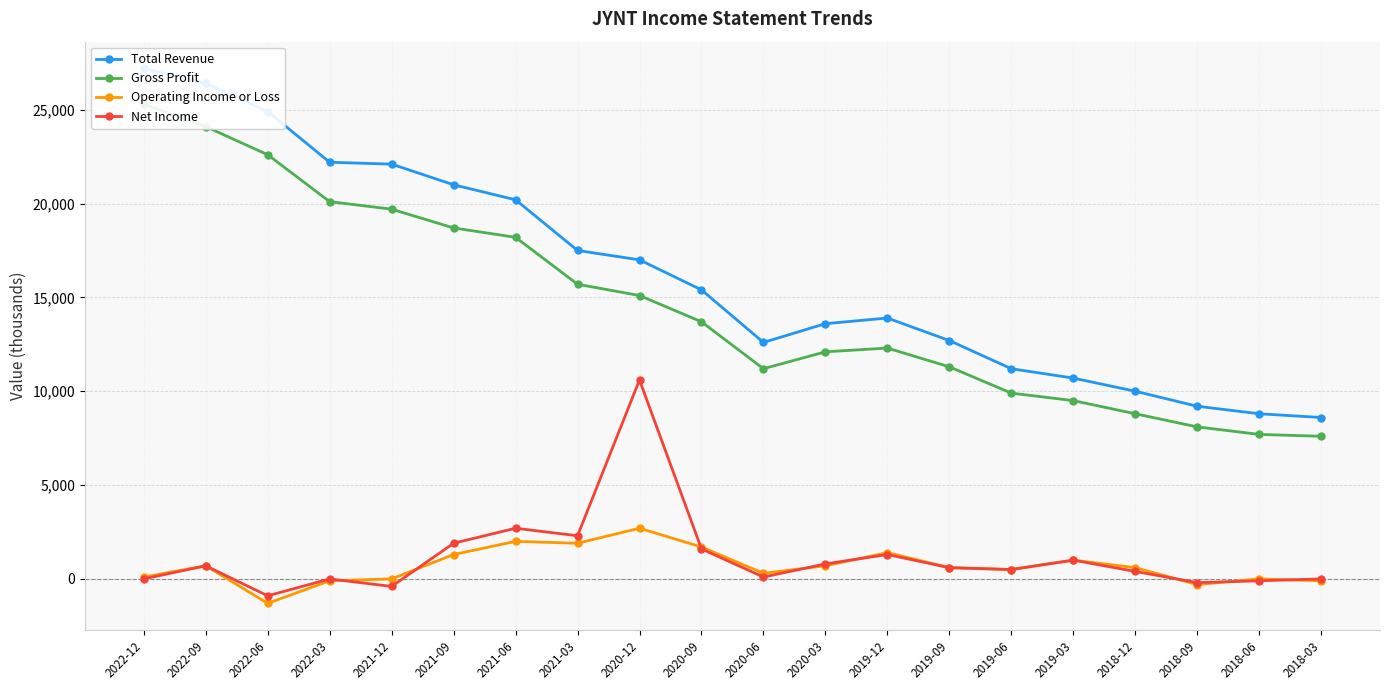

What is the average value of the Gross Profit series?

14585